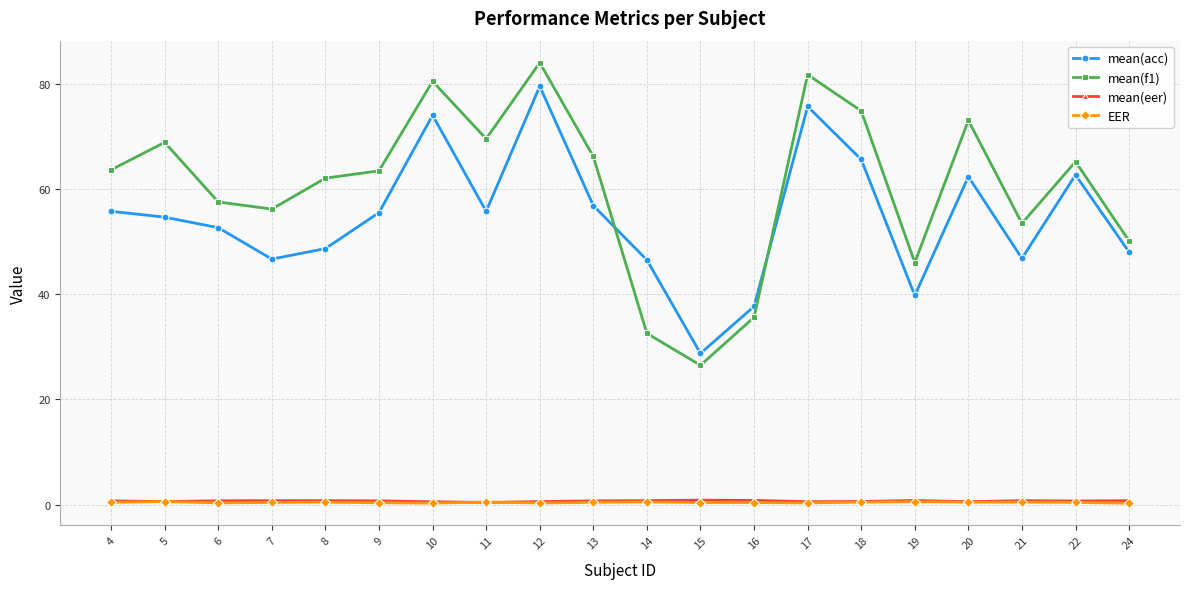

What is the total value across all series at 9?

120.0